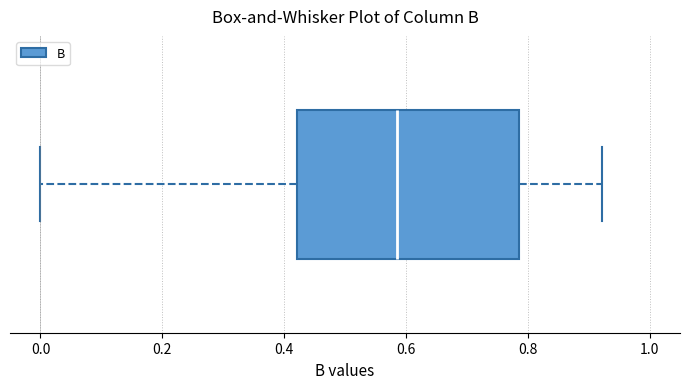

Read this box plot against the x-axis: the position of the median line, the range covered by the box, and the ends of both whiskers. The values are not printed on the chart, so give them approximately, as read against the axis.

median 0.58, box 0.42 to 0.78, whiskers 0.00 to 0.92